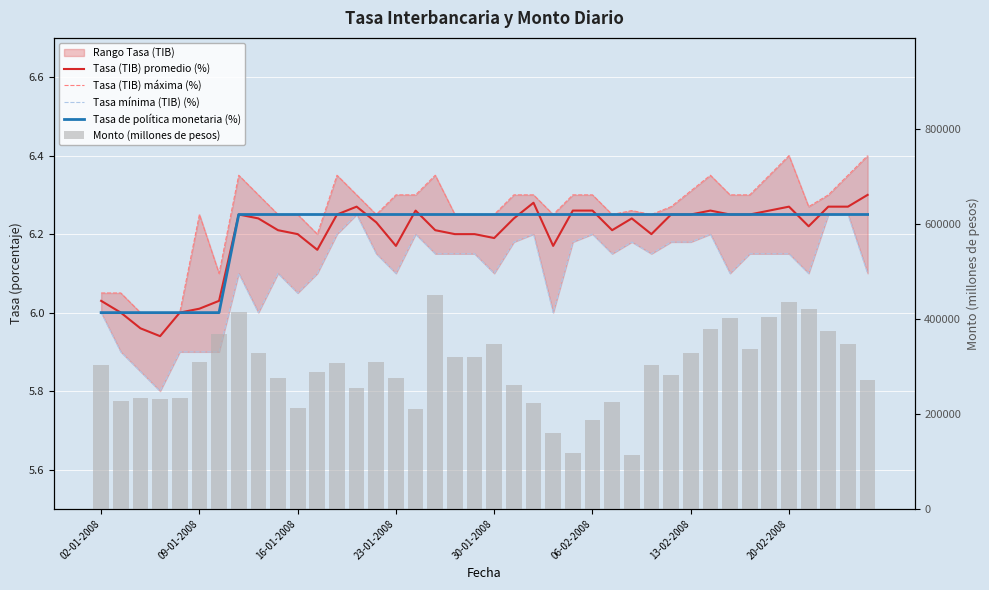

What is the total value across all series at 13?

254085.1